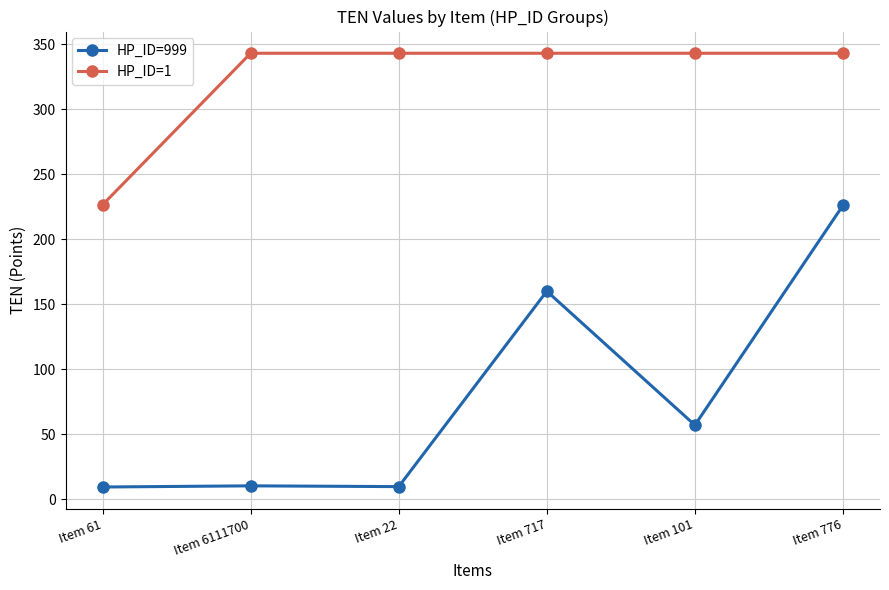

At which category is the sum across all series the highest?

Item 776